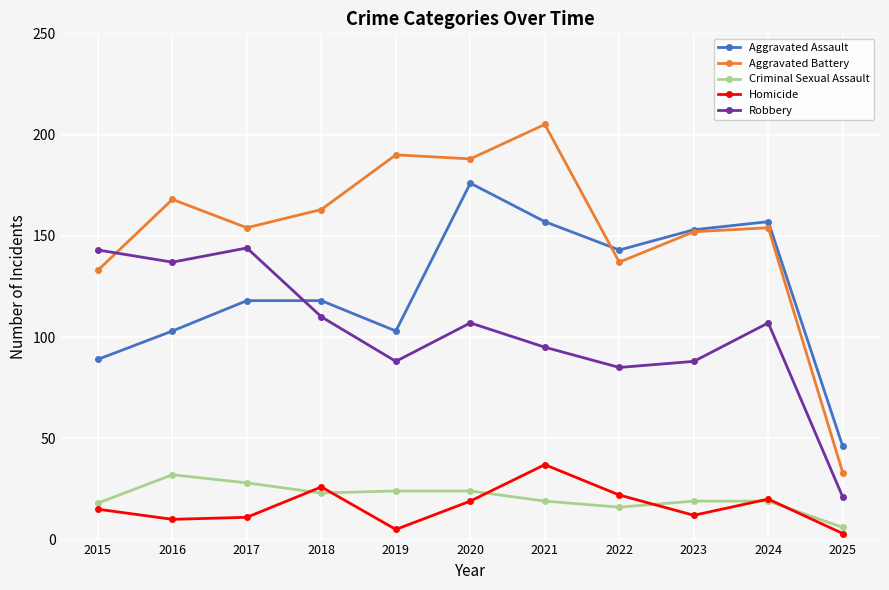

Read the Aggravated Assault value at 2022.

143